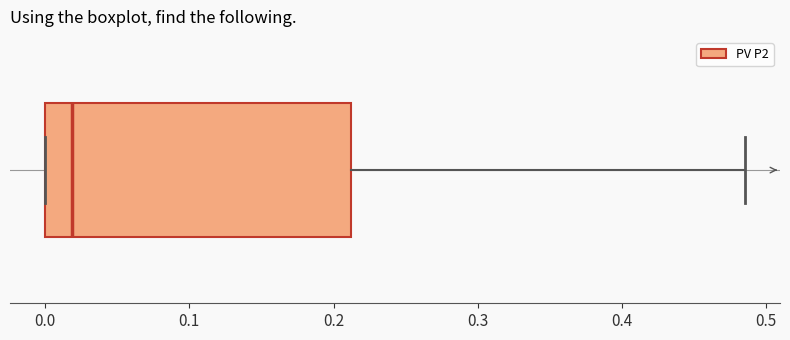

Where does the right whisker of the box end on the x-axis? The values are not printed on the chart, so give them approximately, as read against the axis.

0.49